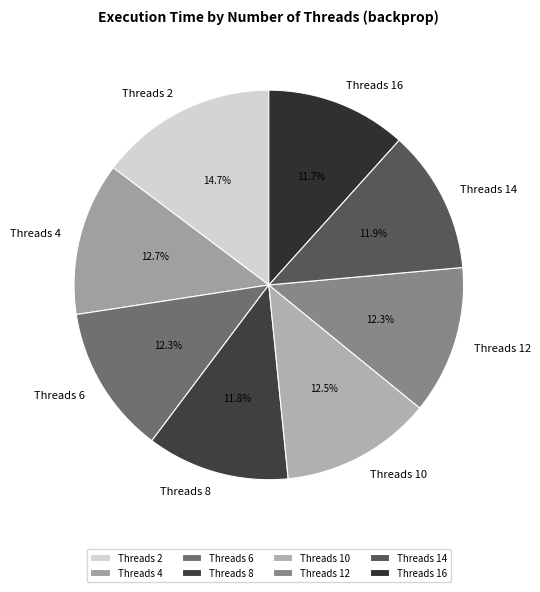

Is Threads 10 the majority of the pie?

No